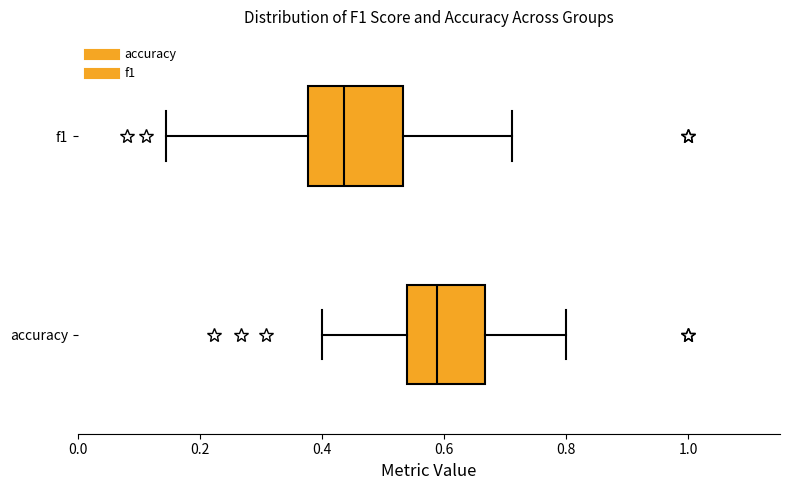

Reading bottom to top, read every box against the x-axis: the position of its median line, the range the box covers, and the ends of its whiskers. The values are not printed on the chart, so give them approximately, as read against the axis.

accuracy: median 0.58, box 0.54 to 0.66, whiskers 0.40 to 0.80
f1: median 0.44, box 0.38 to 0.54, whiskers 0.14 to 0.72